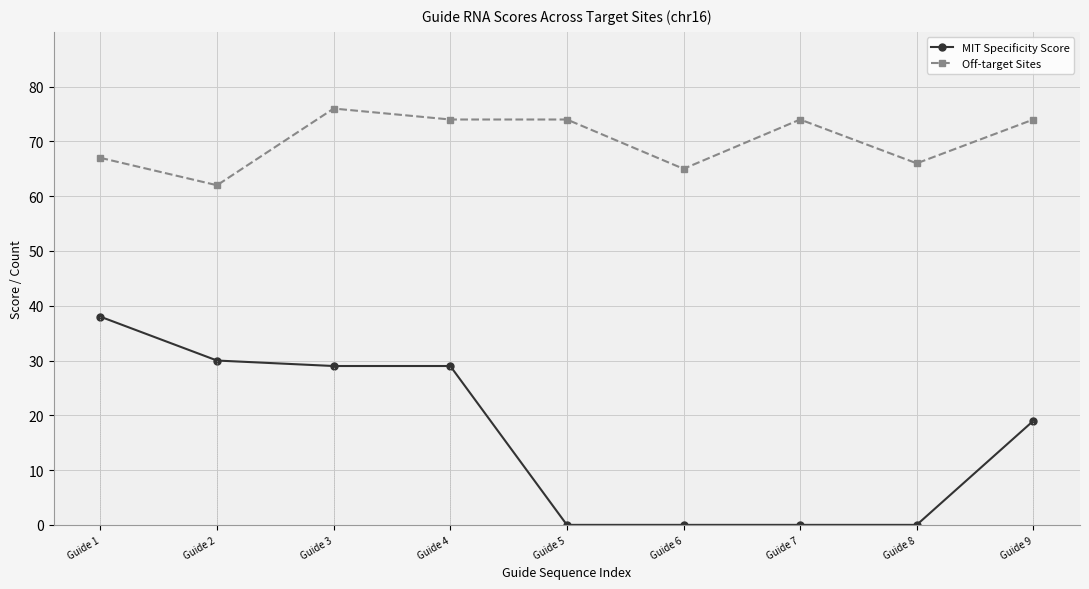

What is the difference between the maximum and minimum values in the Off-target Sites series?

14